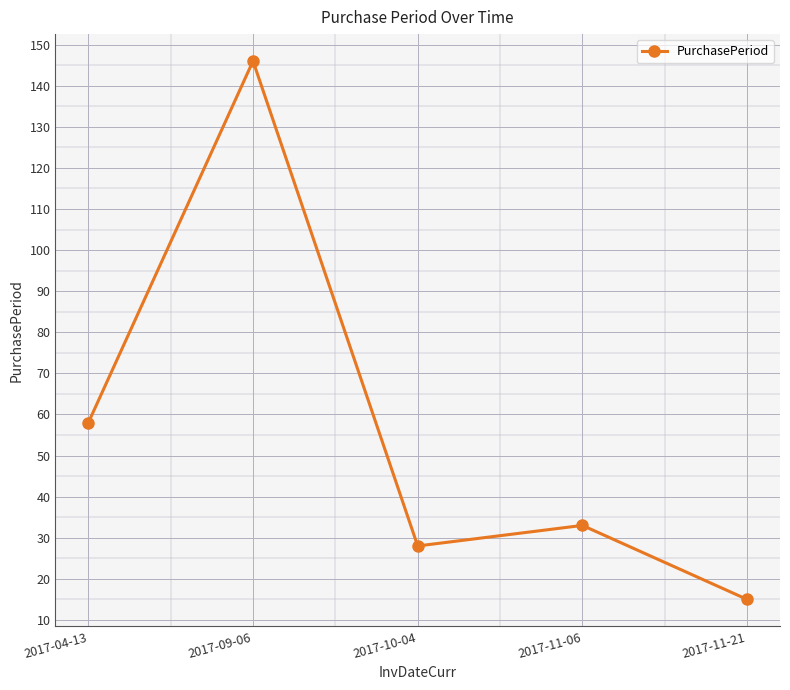

Is it true that the value at 2017-11-06 is 20?

False